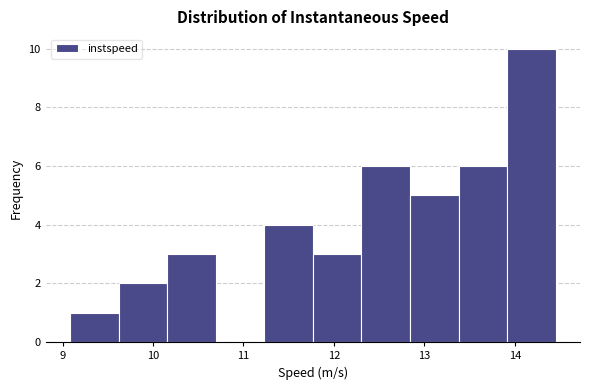

What is the height of the bar covering 9.6 to 10.2 on the x-axis? Neither the bar edges nor the heights are printed on the chart, so give them approximately, as read against the axes.

2